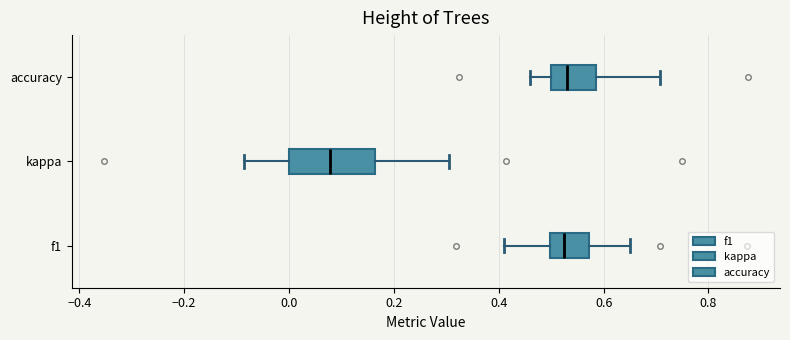

Comparing the boxes themselves (not the whiskers), which one is the widest?

kappa